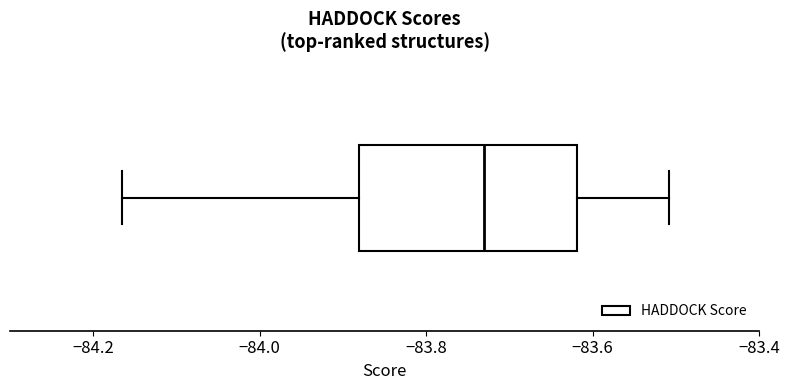

Where does the right whisker of the box end on the x-axis? The values are not printed on the chart, so give them approximately, as read against the axis.

-83.50